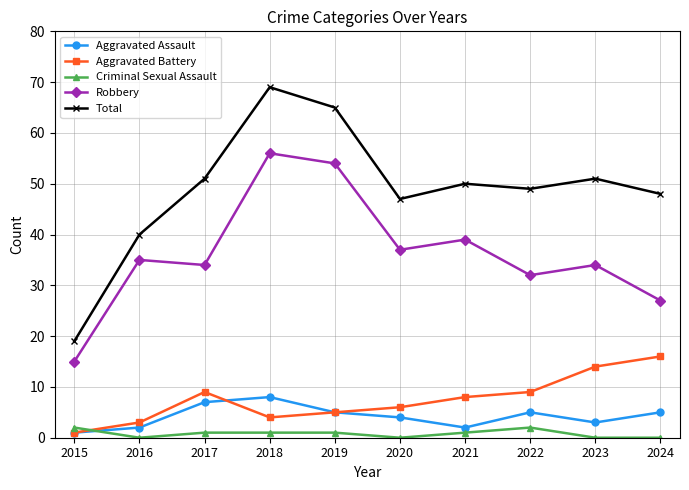

What are all the series names shown in the legend?

Aggravated Assault, Aggravated Battery, Criminal Sexual Assault, Robbery, Total